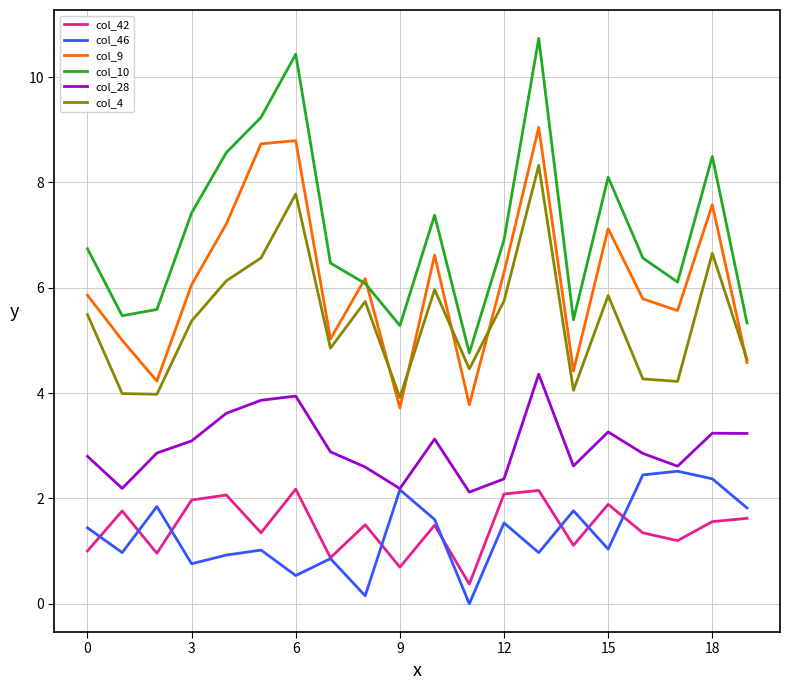

Which series has the largest range (max minus min)?

col_10